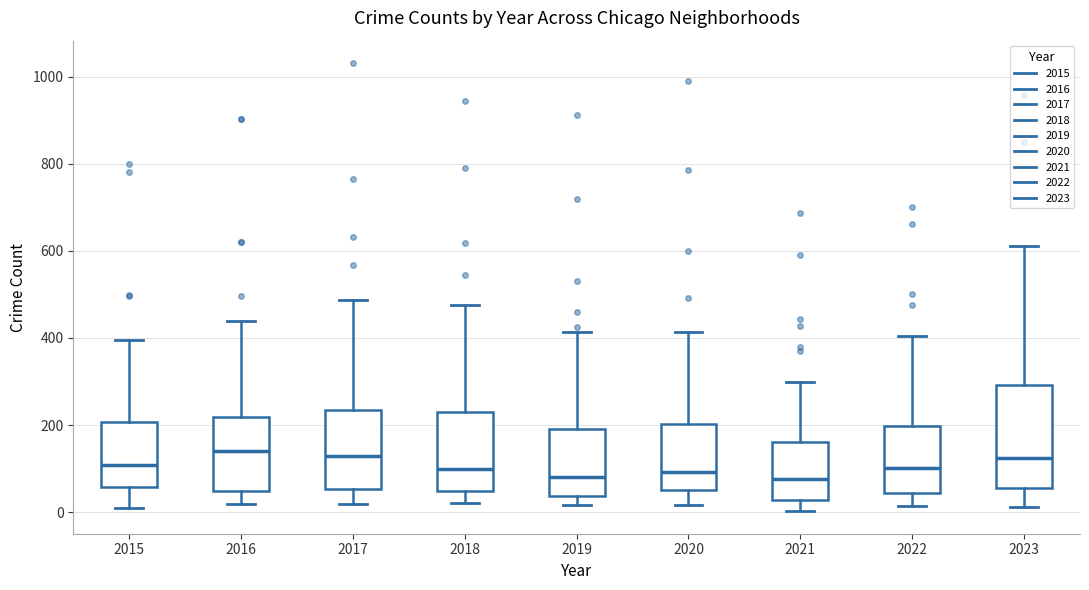

Reading left to right, read every box against the y-axis: the position of its median line, the range the box covers, and the ends of its whiskers. The values are not printed on the chart, so give them approximately, as read against the axis.

2015: median 100, box 60 to 200, whiskers 20 to 400
2016: median 140, box 40 to 220, whiskers 20 to 440
2017: median 120, box 60 to 240, whiskers 20 to 480
2018: median 100, box 40 to 240, whiskers 20 to 480
2019: median 80, box 40 to 200, whiskers 20 to 420
2020: median 100, box 60 to 200, whiskers 20 to 420
2021: median 80, box 20 to 160, whiskers 0 to 300
2022: median 100, box 40 to 200, whiskers 20 to 400
2023: median 120, box 60 to 300, whiskers 20 to 620